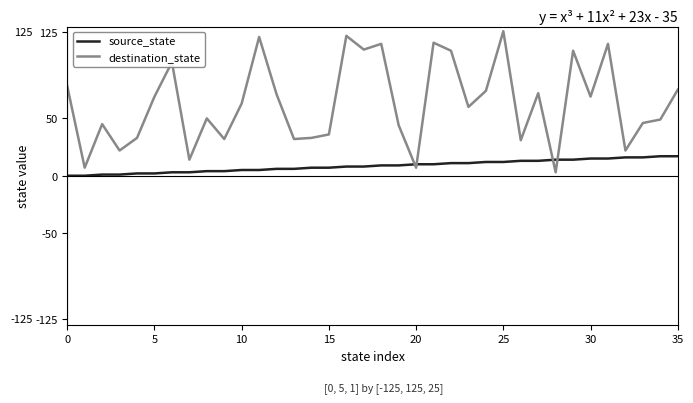

What is the greatest value displayed?

126